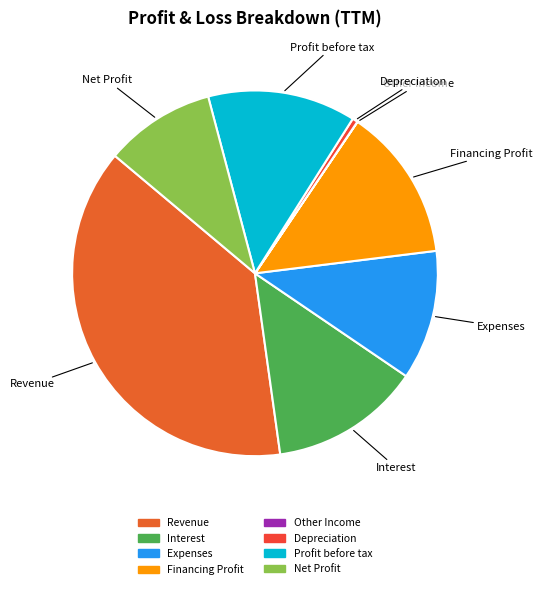

Do Profit before tax and Net Profit together represent more than half of the pie?

No